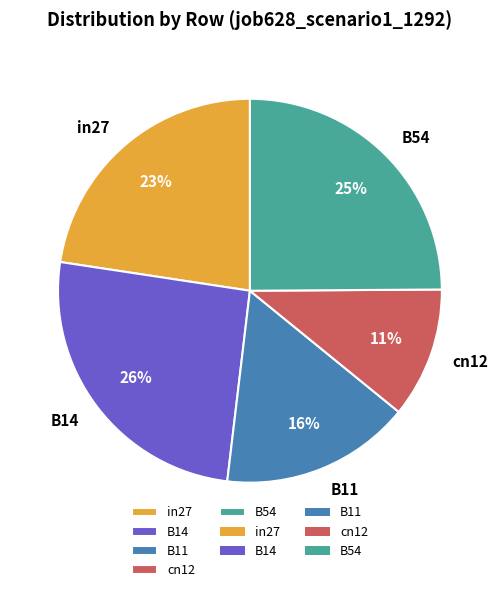

To the nearest percent, what portion does in27 represent?

23%